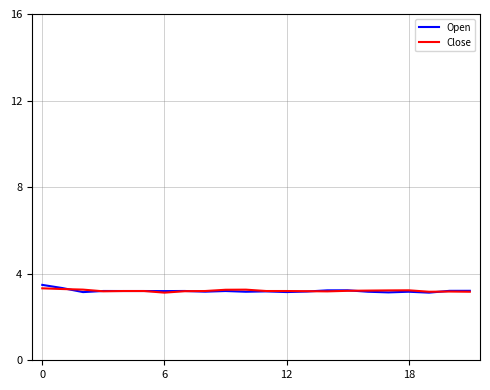

What is the smallest value displayed?

3.1